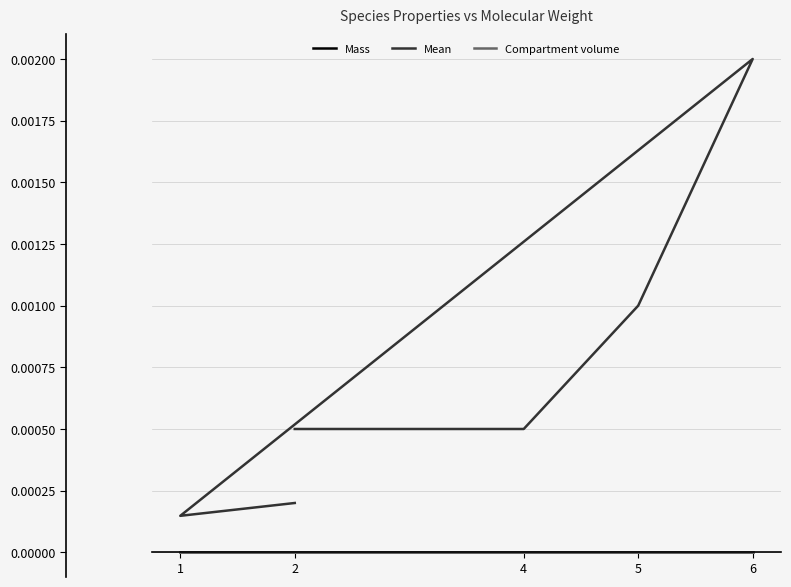

True or false: Mass has more than 1 points higher than both neighbors.

False